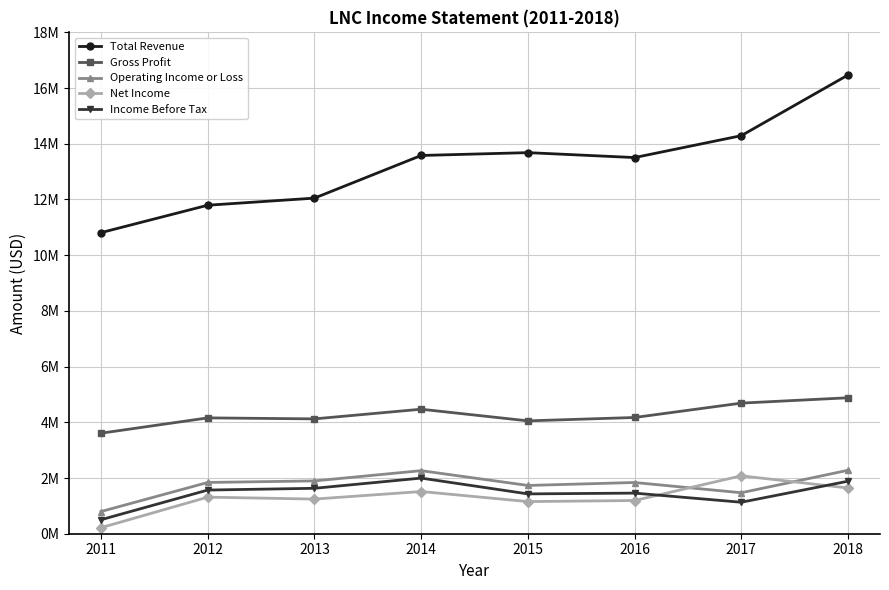

Does the chart have visible grid lines?

Yes